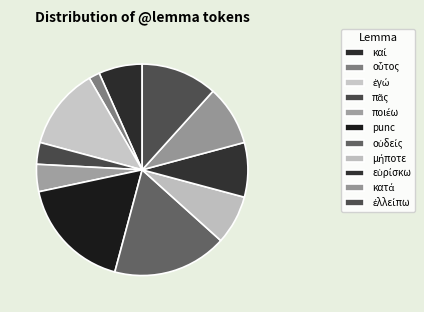

How many segments does this pie chart have?

11